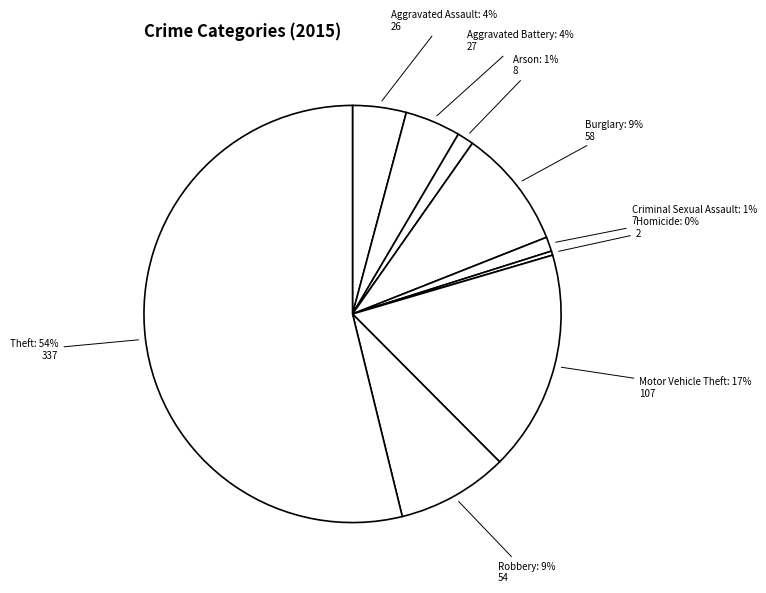

Count the number of slices in the pie.

9